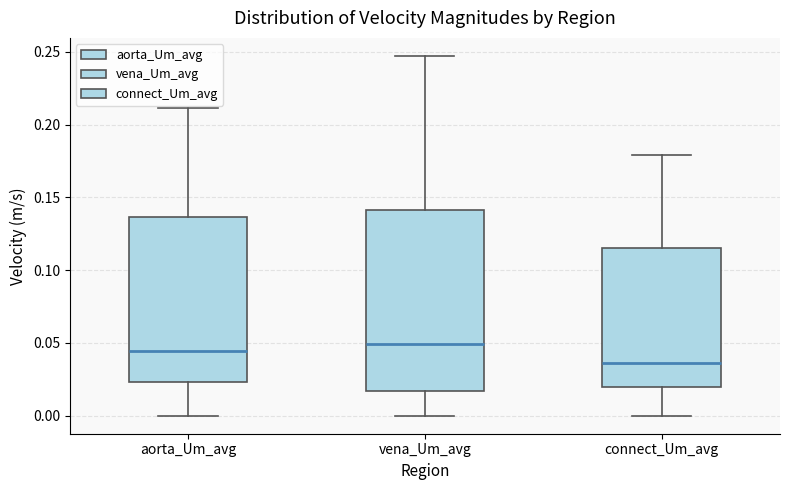

Where does the median line of the box for vena_Um_avg sit on the y-axis? The values are not printed on the chart, so give them approximately, as read against the axis.

0.050